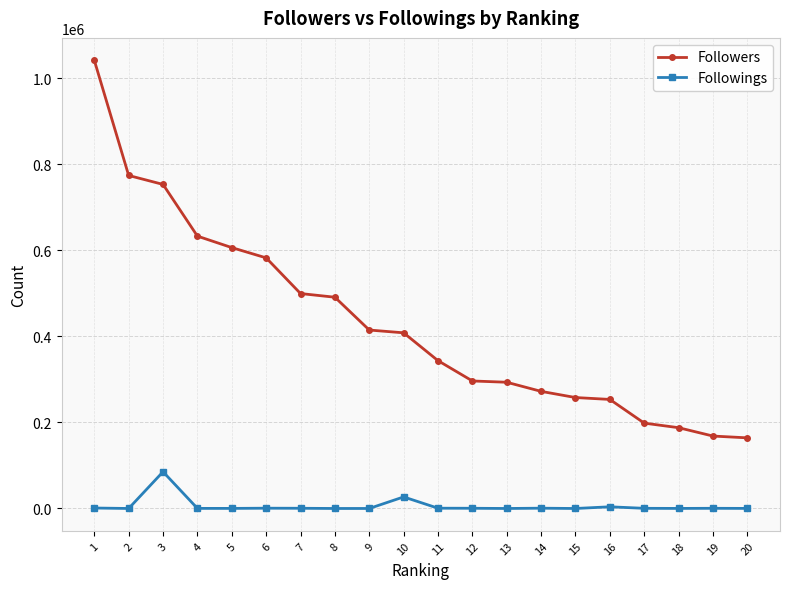

How many series are shown in this chart?

2